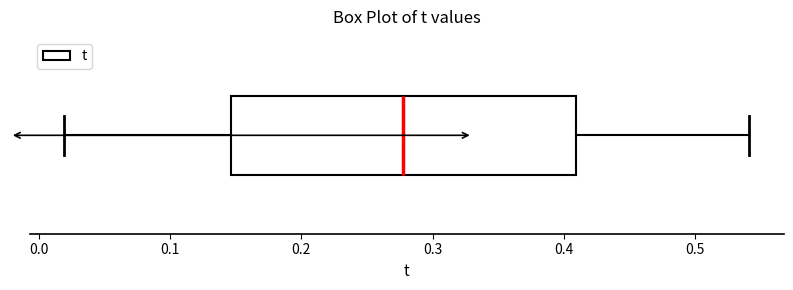

Where does the right whisker of the box end on the x-axis? The values are not printed on the chart, so give them approximately, as read against the axis.

0.54